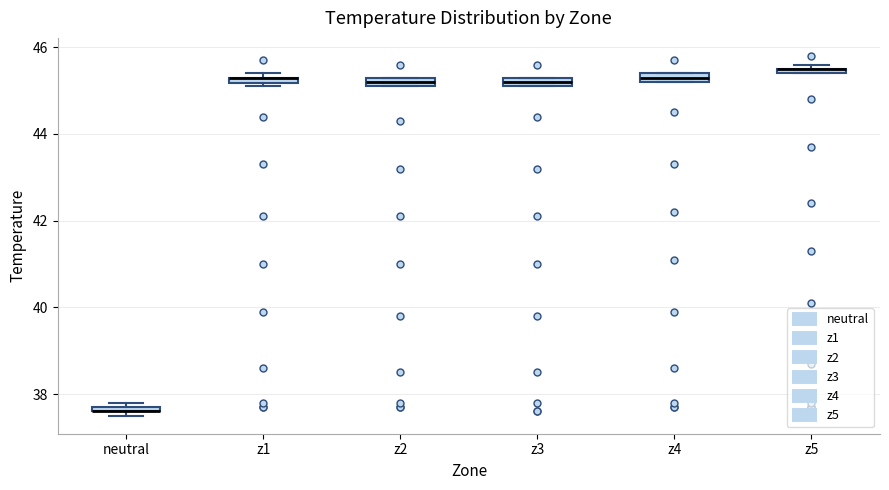

Where is the lower edge of the box for z2 on the y-axis? The values are not printed on the chart, so give them approximately, as read against the axis.

45.2